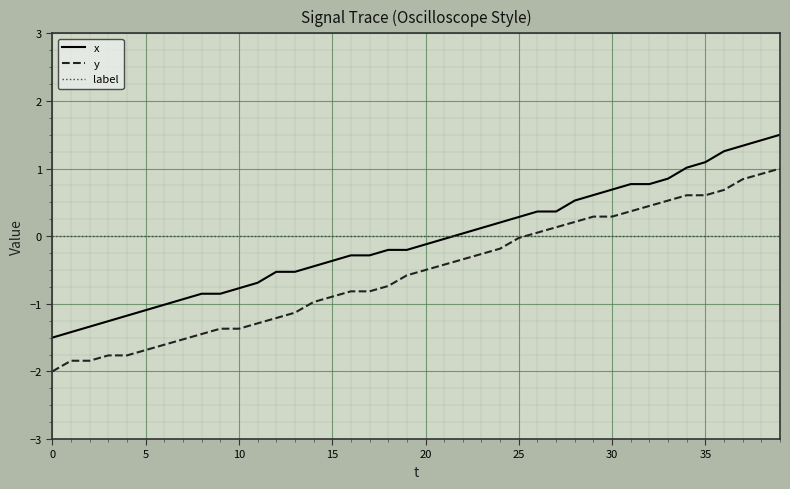

How many lines are shown in the chart?

3